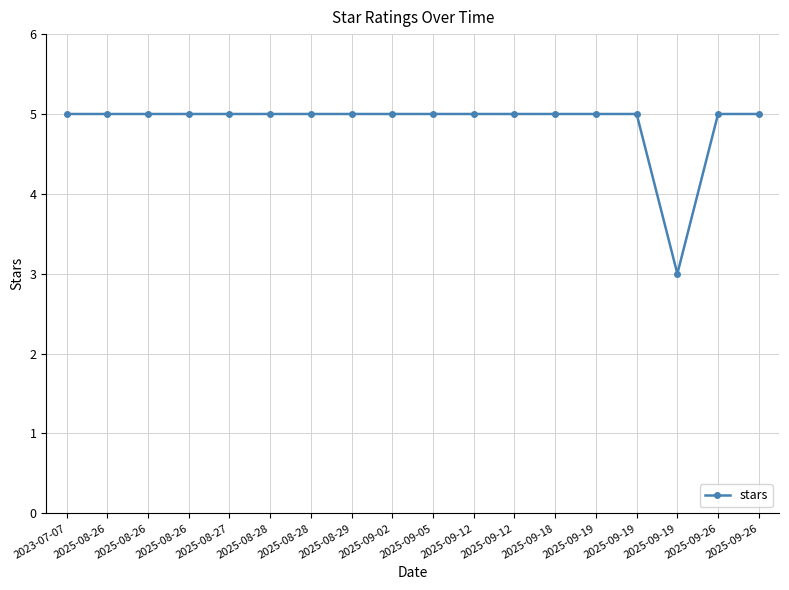

What is the average value?

5